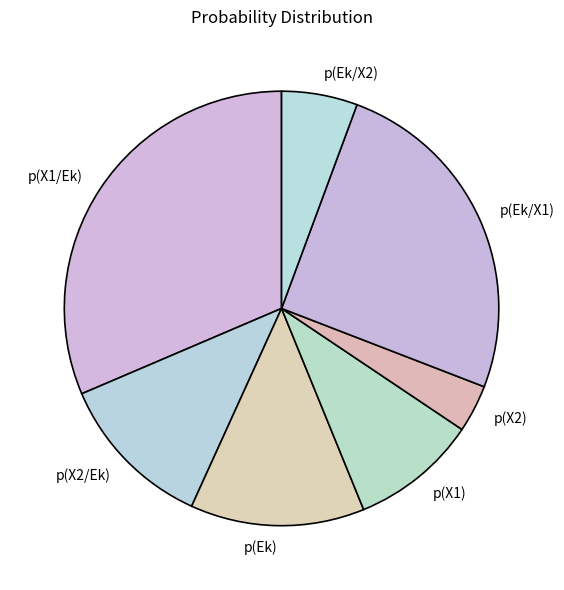

Which slice is the largest?

p(X1/Ek)